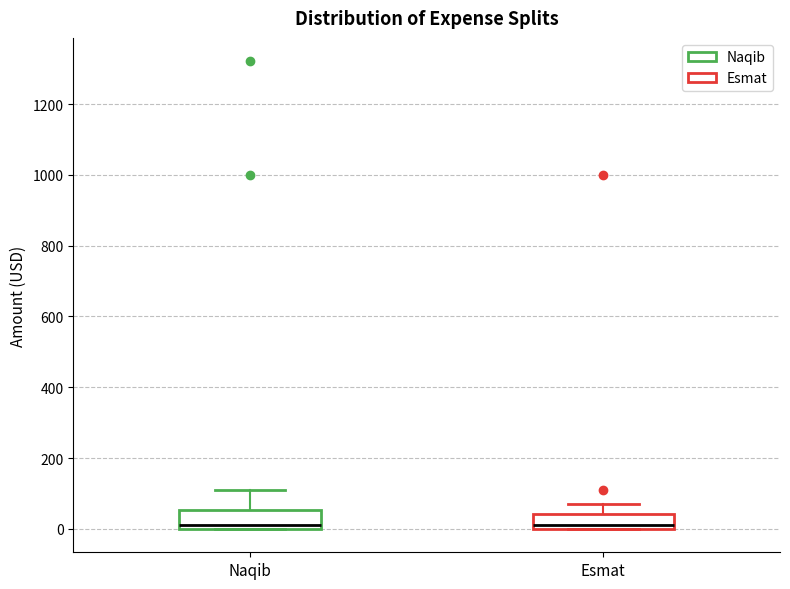

Reading left to right, transcribe this box plot: for each box, give where its median line is, the range the box spans, and where its two whiskers end, as read against the y-axis. The values are not printed on the chart, so give them approximately, as read against the axis.

Naqib: median 20, box 0 to 60, whiskers 0 to 120
Esmat: median 20, box 0 to 40, whiskers 0 to 80